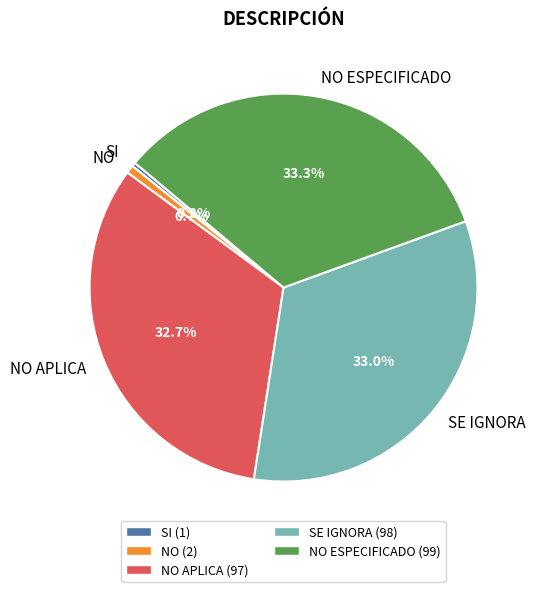

Between SI and NO APLICA, which is larger?

NO APLICA